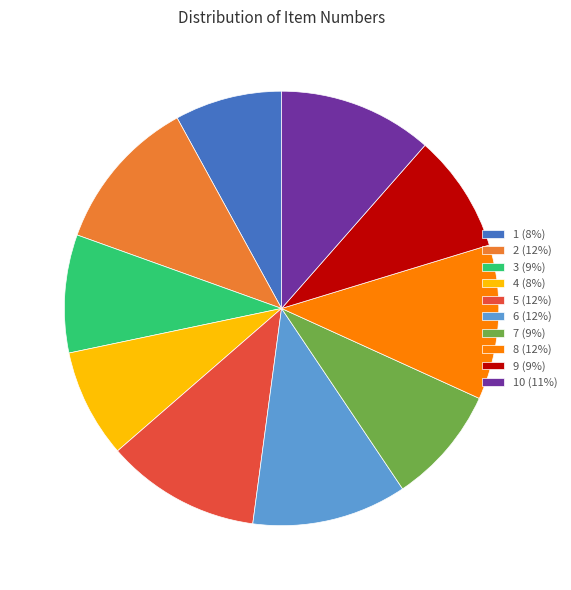

True or false: 4 (8%) accounts for 2% of the total.

False